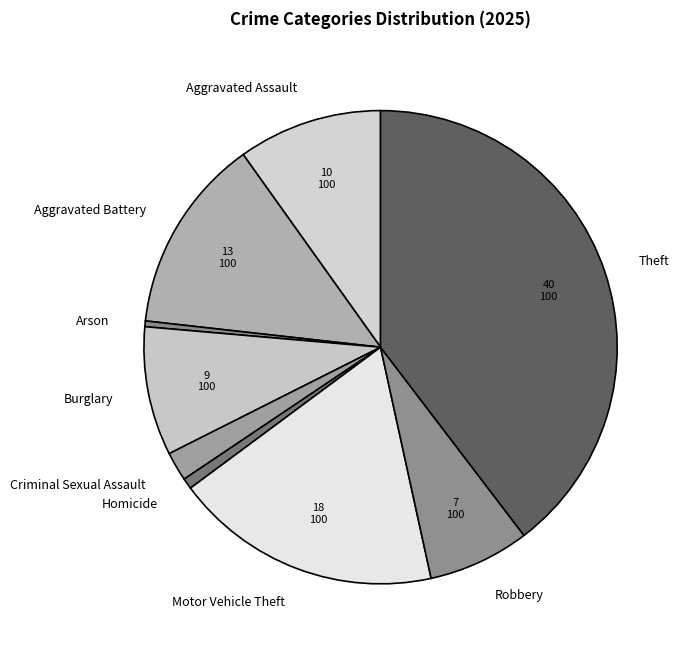

Is Burglary the majority of the pie?

No